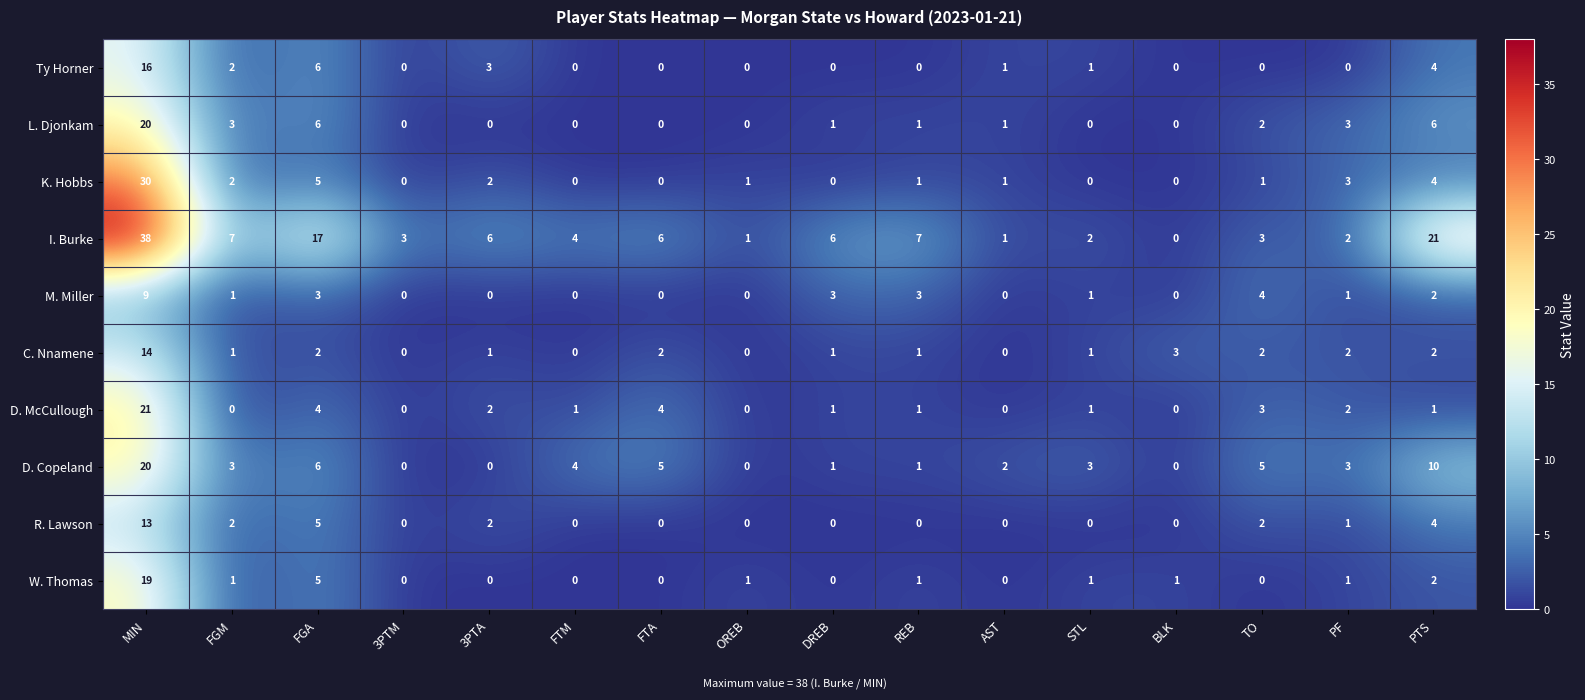

What is the spread (max minus min) of values at BLK?

3